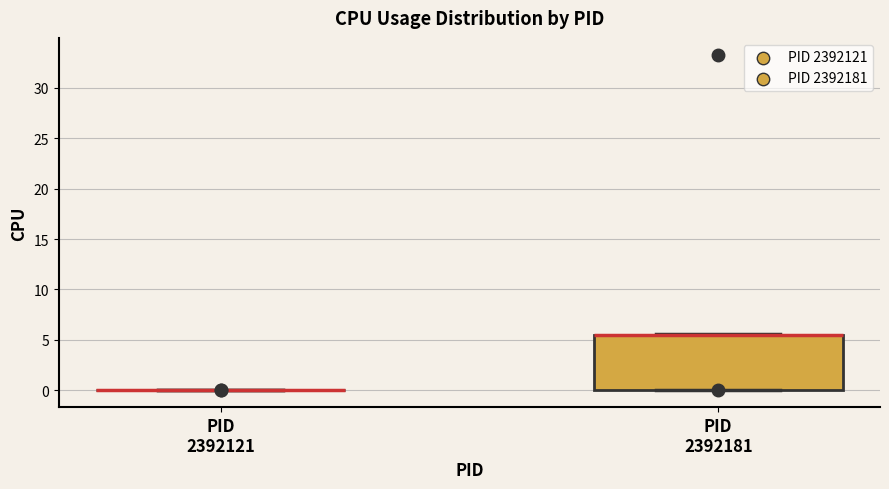

Reading left to right, read every box against the y-axis: the position of its median line, the range the box covers, and the ends of its whiskers. The values are not printed on the chart, so give them approximately, as read against the axis.

PID 2392121: box collapsed to a line at 0.0, whiskers 0.0 to 0.0
PID 2392181: median 5.5 (drawn on the box's upper edge), box 0.0 to 5.5, whiskers 0.0 to 5.5